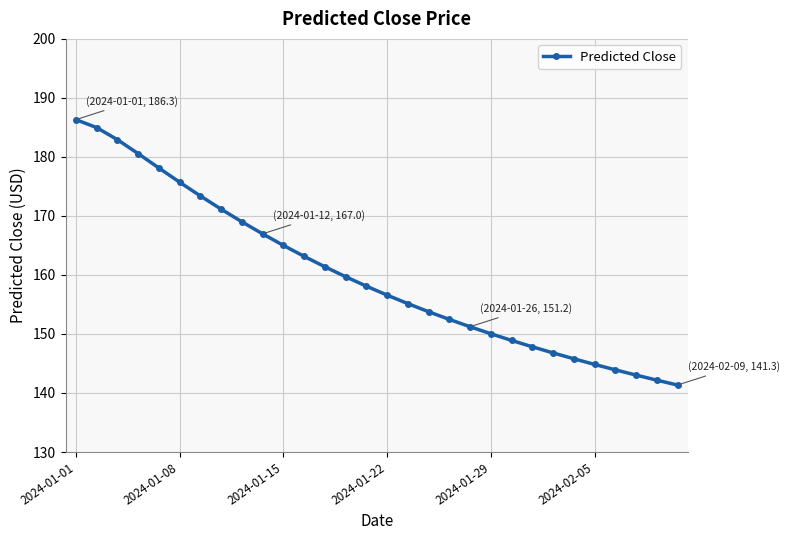

What is the value of the 9th point from the left?

169.0